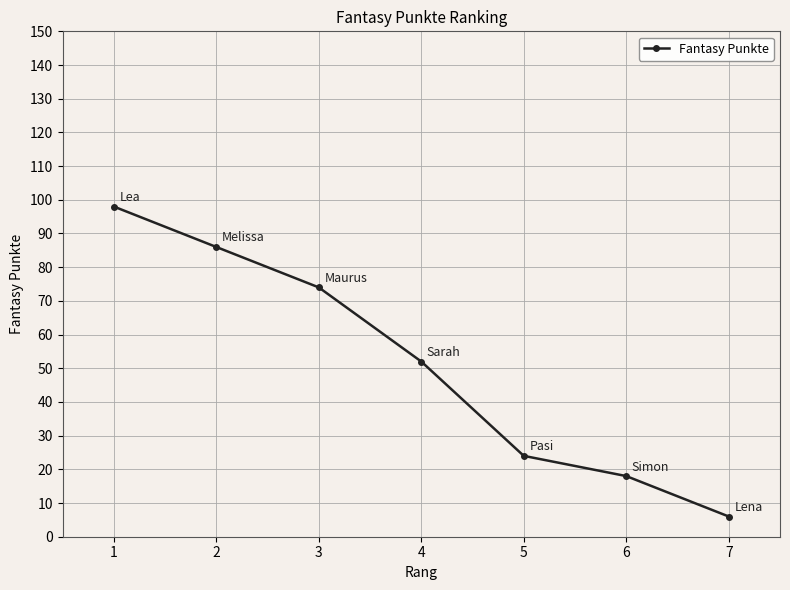

How many categories are shown in the chart?

7